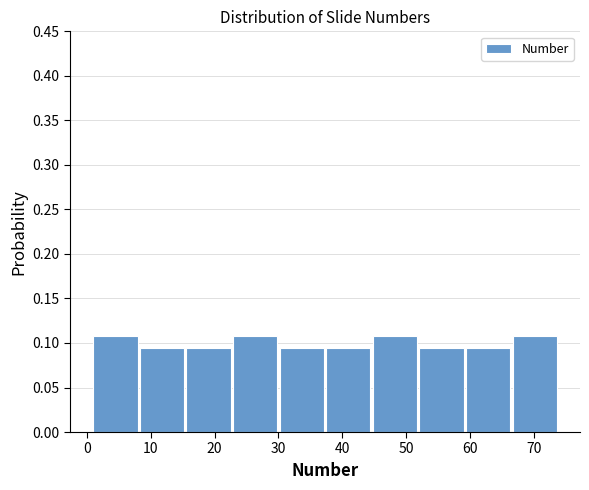

How tall is the bar that spans 30.2 to 37.5 on the x-axis? Neither the bar edges nor the heights are printed on the chart, so give them approximately, as read against the axes.

0.095